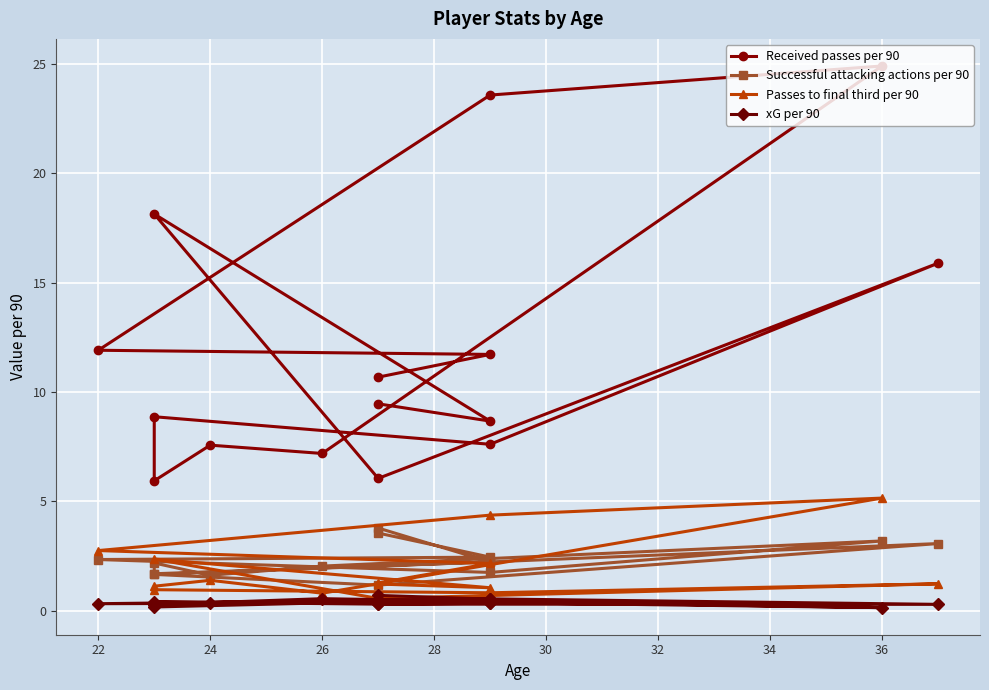

At which category does xG per 90 reach its first local peak?

26